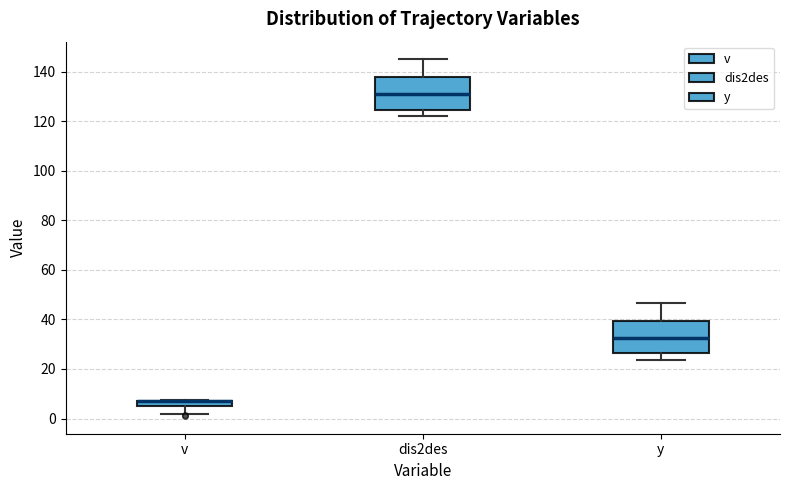

Where is the lower edge of the box for v on the y-axis? The values are not printed on the chart, so give them approximately, as read against the axis.

4